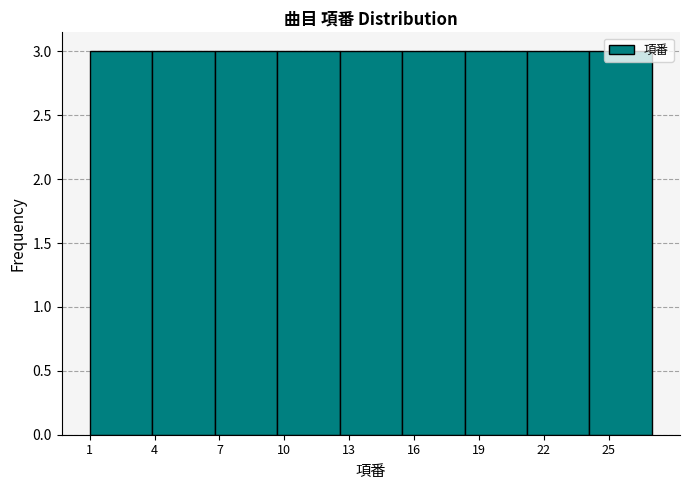

Reading left to right, list every bar in this chart as the range it spans on the x-axis followed by its height. Neither the bar edges nor the heights are printed on the chart, so give them approximately, as read against the axes.

1.0 to 4.0: 3
4.0 to 7.0: 3
7.0 to 9.5: 3
9.5 to 12.5: 3
12.5 to 15.5: 3
15.5 to 18.5: 3
18.5 to 21.0: 3
21.0 to 24.0: 3
24.0 to 27.0: 3